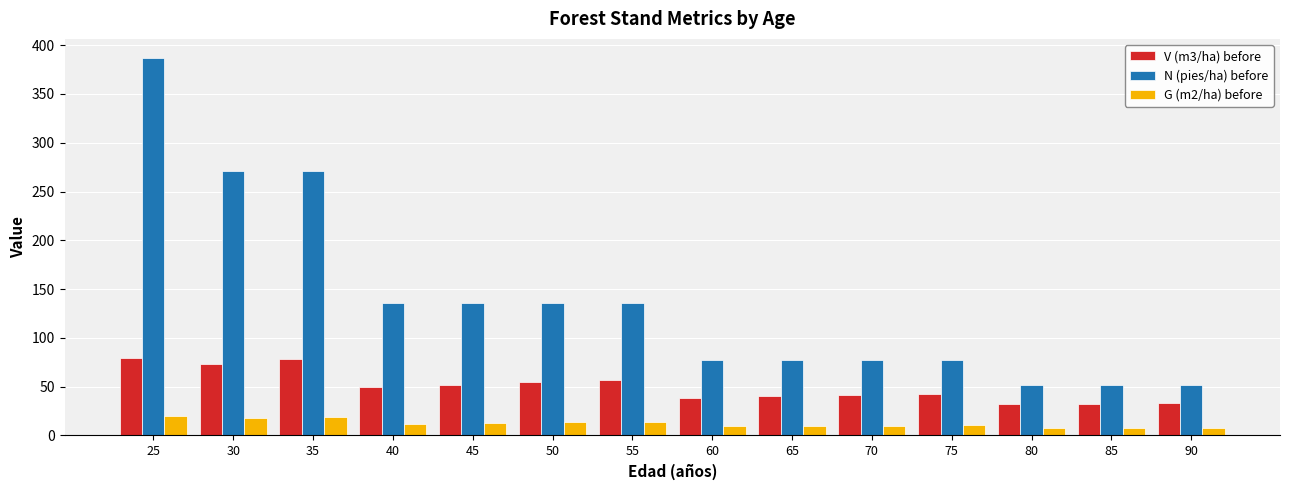

What is the minimum value for V (m3/ha) before?

31.9